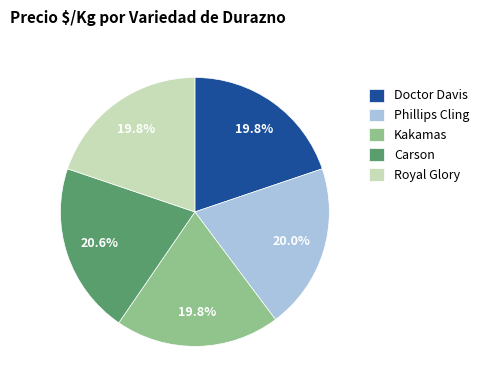

To the nearest percent, what is the difference between the largest and smallest slice percentages?

1%